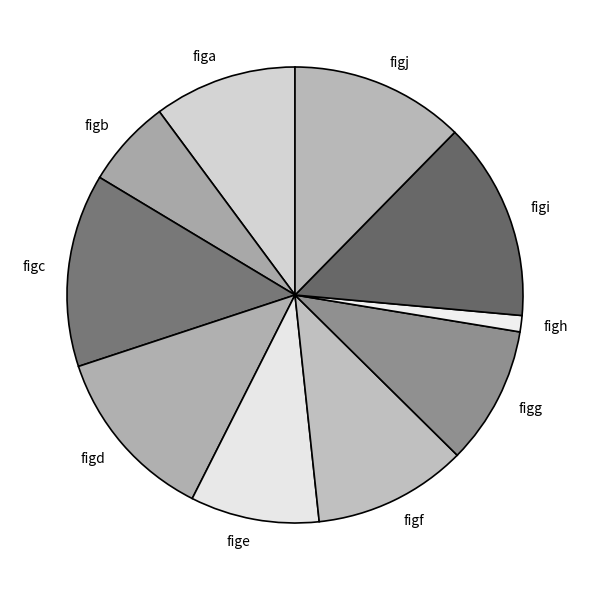

Is the sum of fige and figa greater than half?

No